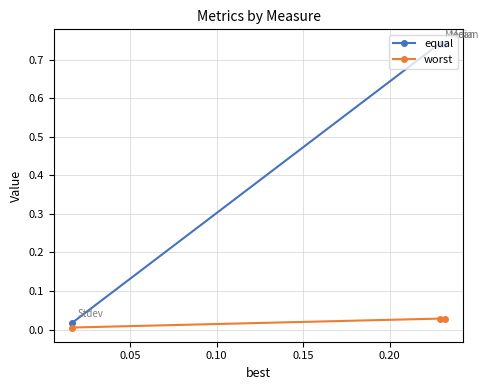

How many lines are shown in the chart?

2